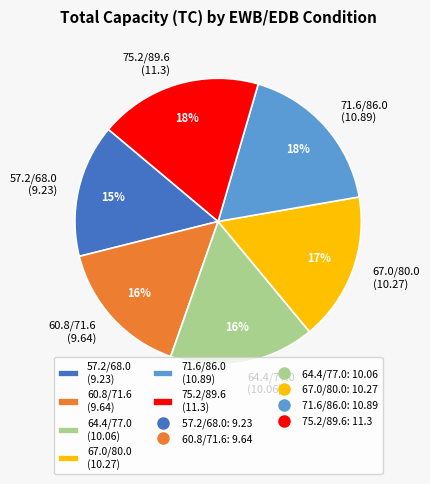

Count the number of slices in the pie.

6